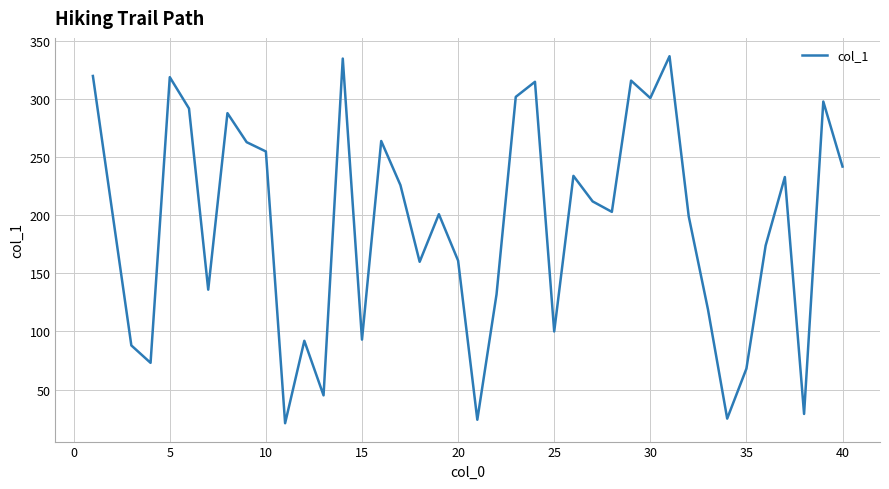

What is the smallest value displayed?

21